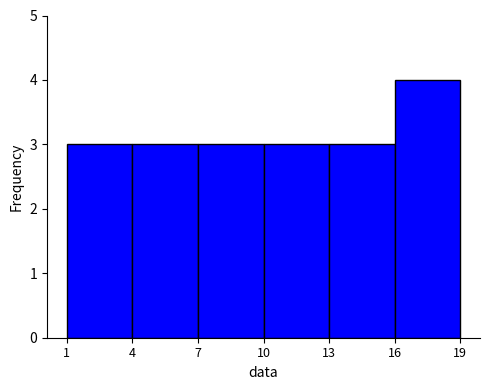

How tall is the bar that spans 13 to 16 on the x-axis? The values are not printed on the chart, so give them approximately, as read against the axis.

3